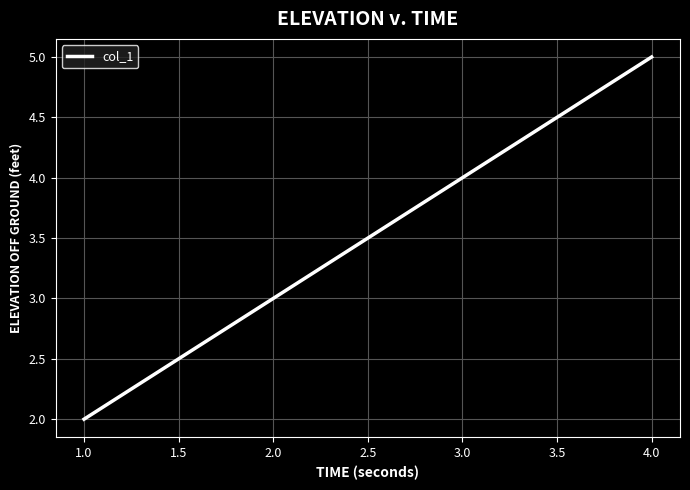

Is it true that the value at 4.0 is 5?

True